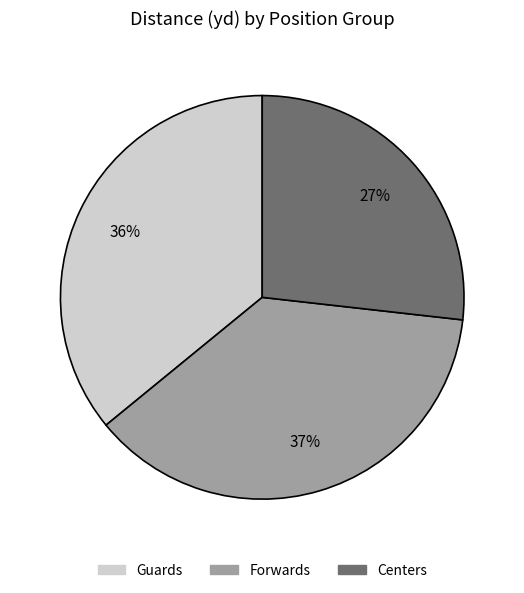

Is there any slice that represents more than half of the pie?

No